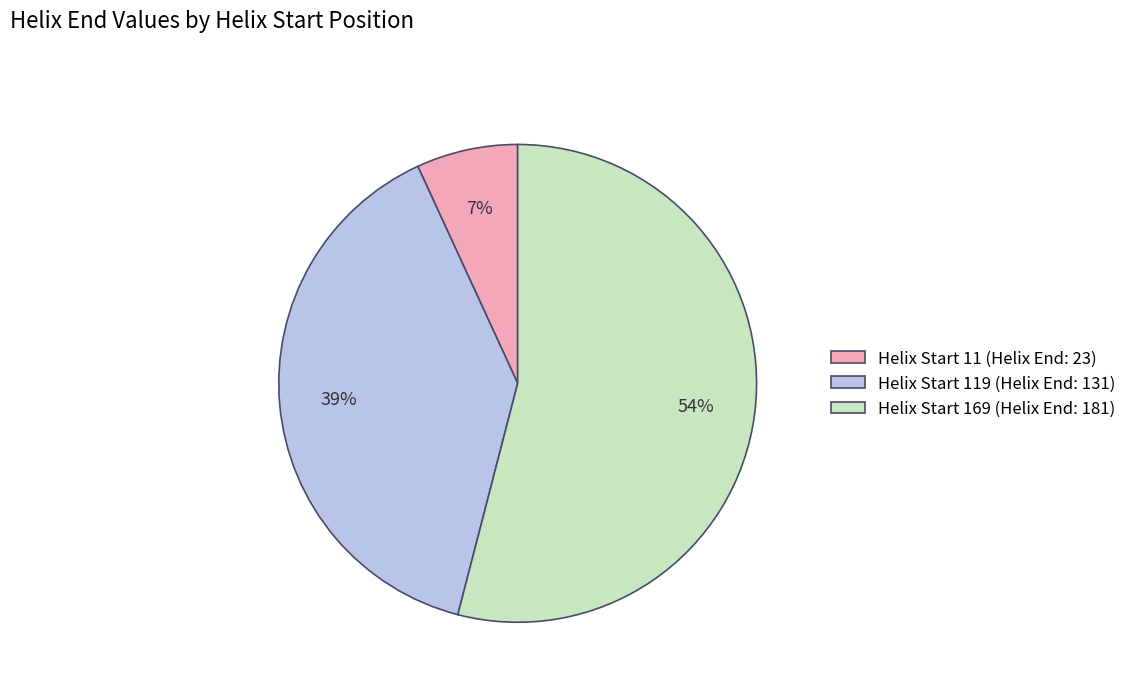

To the nearest percent, what is the difference between the largest and smallest slice percentages?

47%